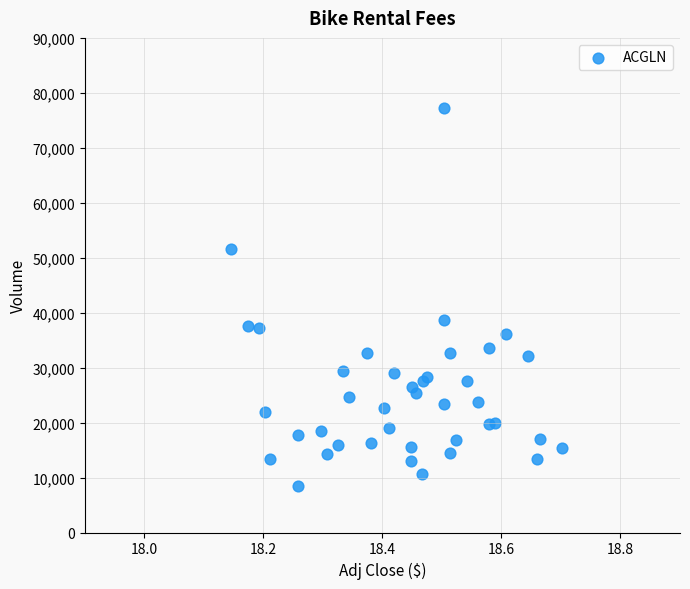

What Y value in the scatter plot is closest to 42850?

38700